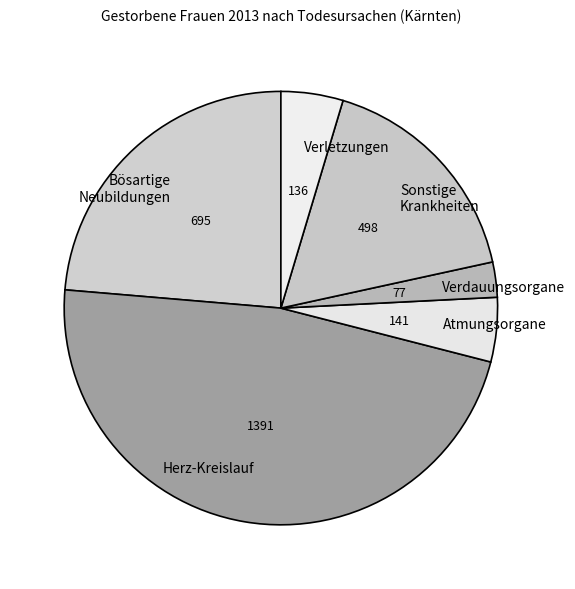

The Verdauungsorgane slice represents 3% of the pie. True or false?

True